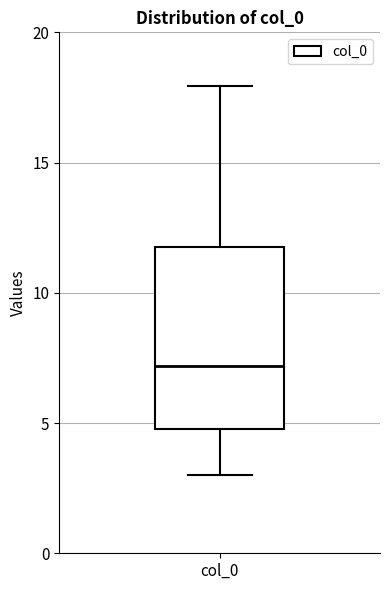

Read this box plot against the y-axis: the position of the median line, the range covered by the box, and the ends of both whiskers. The values are not printed on the chart, so give them approximately, as read against the axis.

median 7, box 5 to 12, whiskers 3 to 18